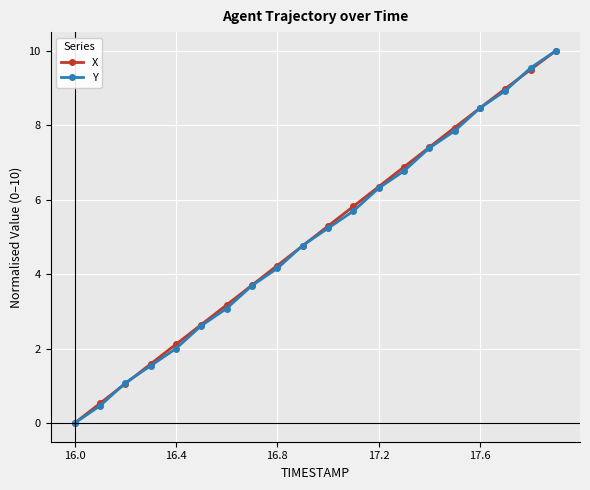

True or false: X has more than 2 points higher than both neighbors.

False